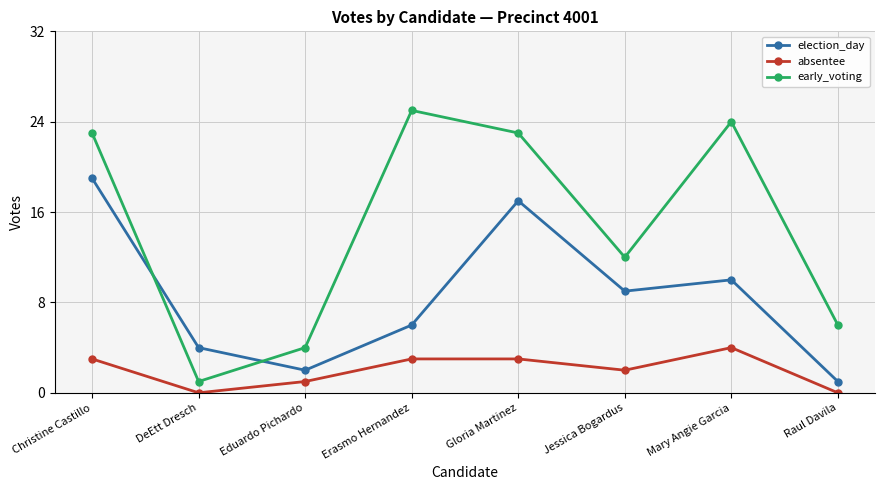

What are all the series names shown in the legend?

election_day, absentee, early_voting